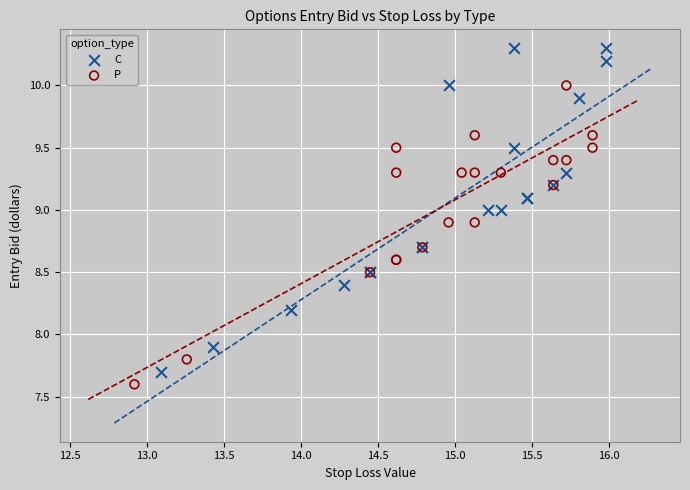

Which series has the largest Y range (max minus min)?

C